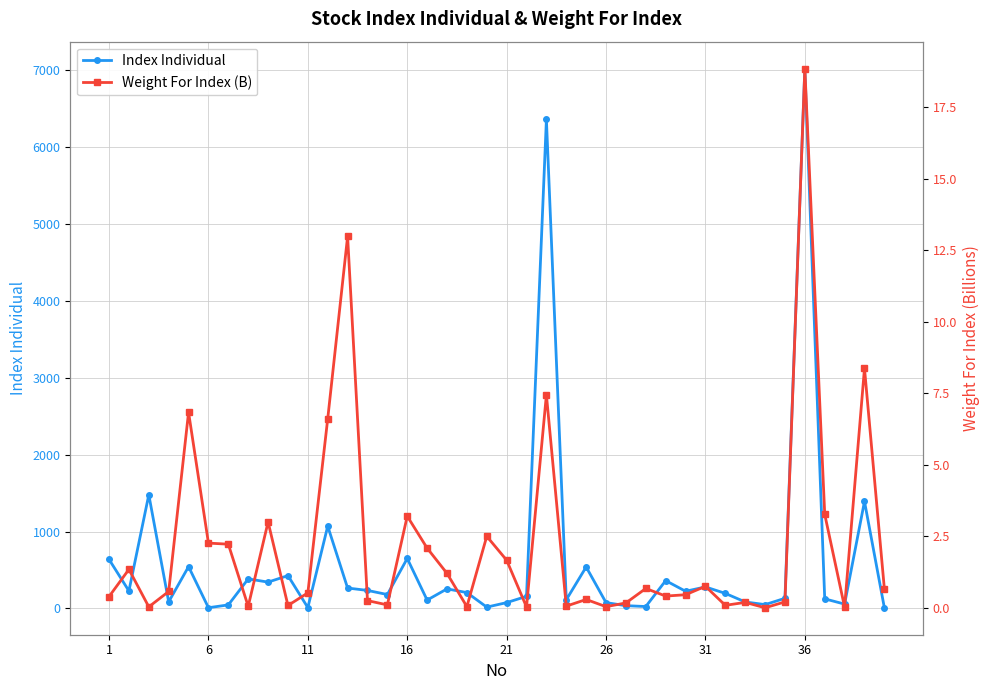

True or false: Index Individual has more than 0 points higher than both neighbors.

True